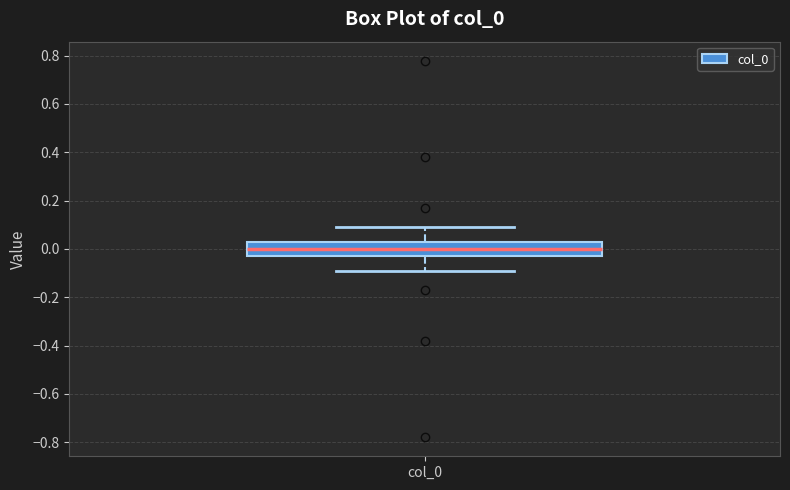

Read this box plot against the y-axis: the position of the median line, the range covered by the box, and the ends of both whiskers. The values are not printed on the chart, so give them approximately, as read against the axis.

median 0.00, box -0.04 to 0.04, whiskers -0.10 to 0.10